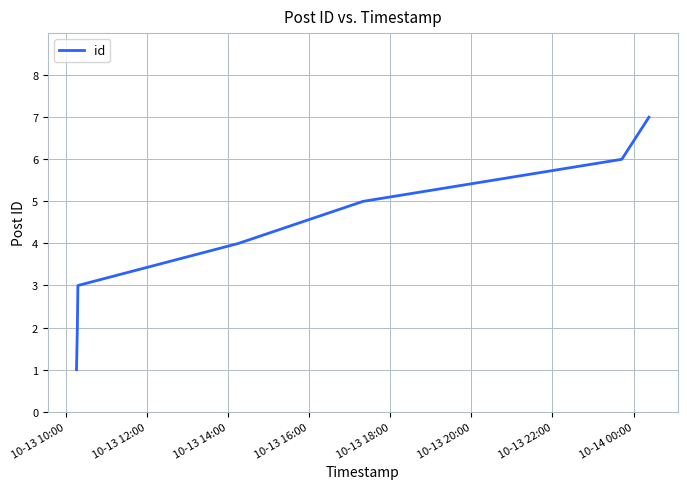

How many distinct data groups are displayed?

1